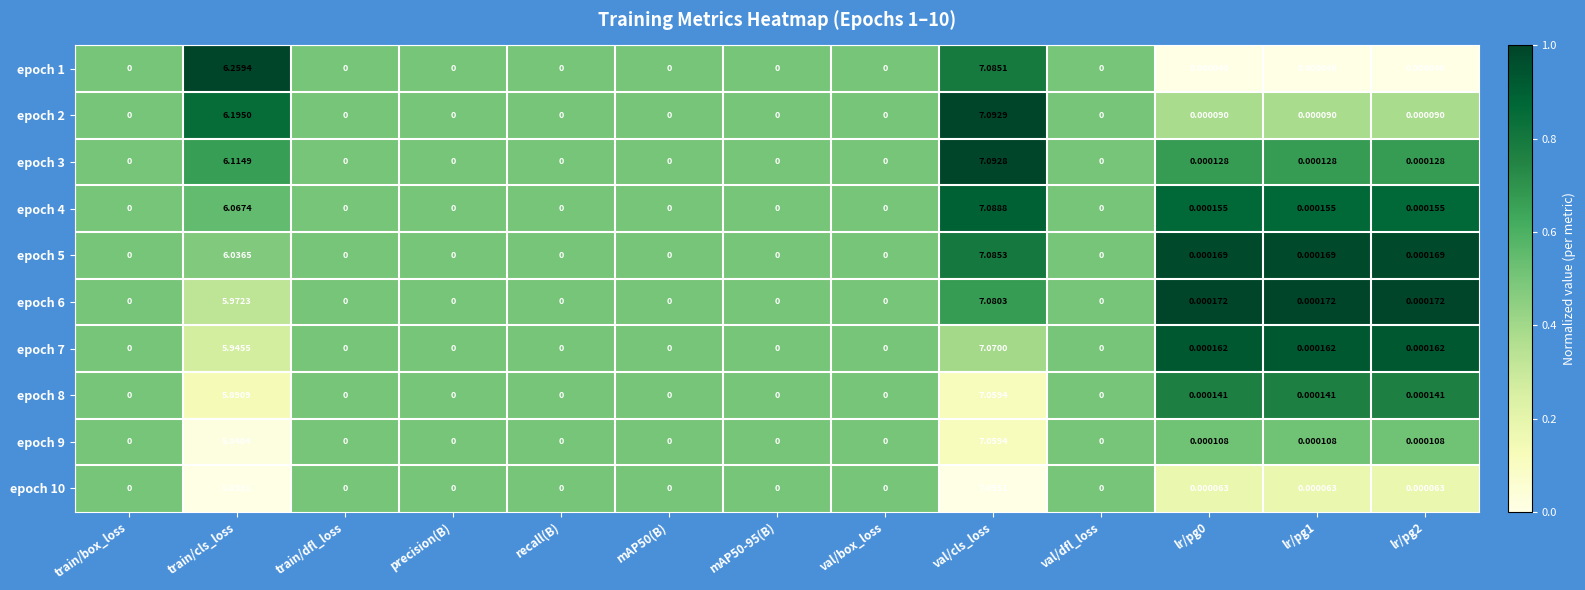

Which label corresponds to the largest value in the chart?

val/cls_loss